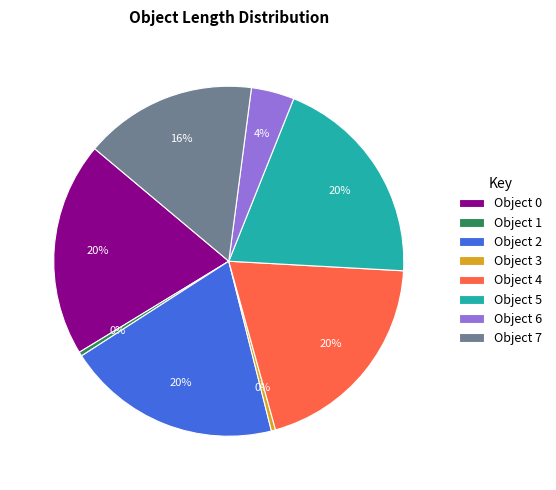

Does Object 6 account for over 50% of the chart?

No